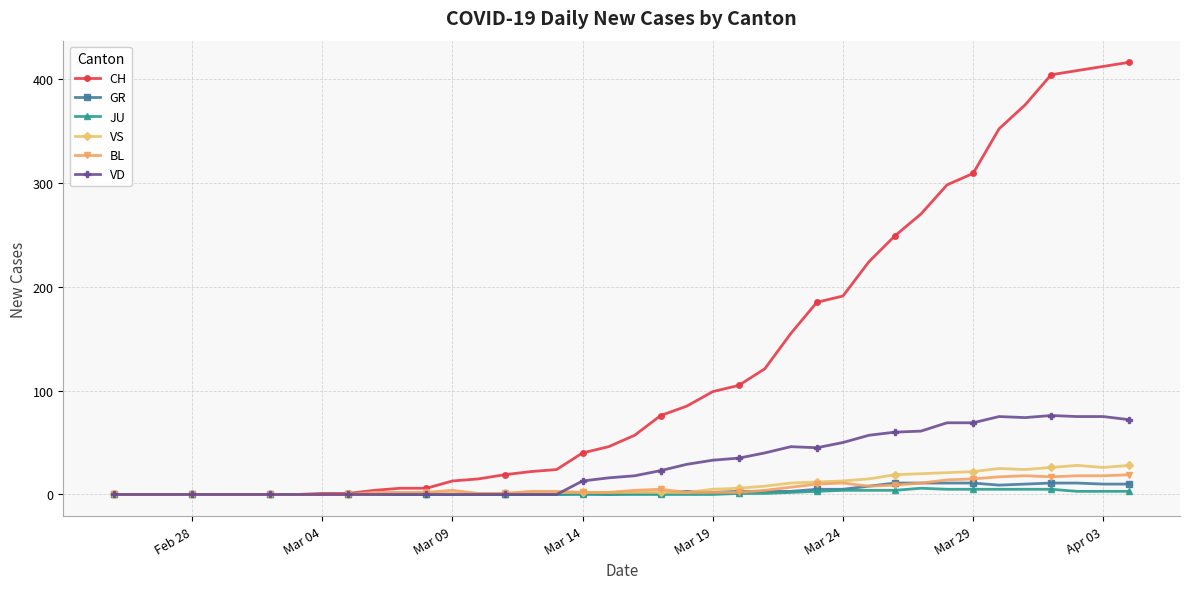

Which series ends up on top after the final intersection of VD and VS?

VD